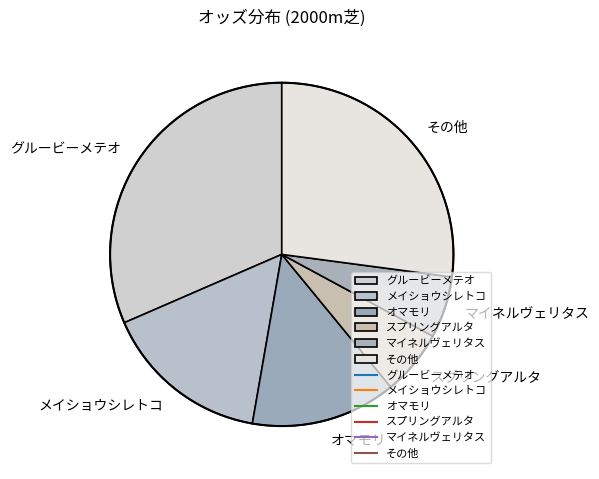

Do マイネルヴェリタス and オマモリ together represent more than half of the pie?

No